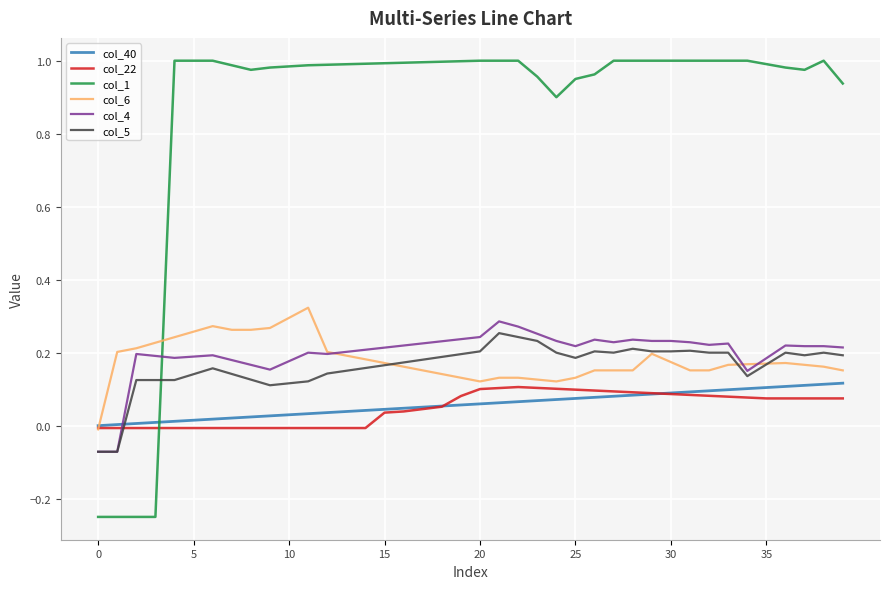

How many negative values does the col_6 series have?

1